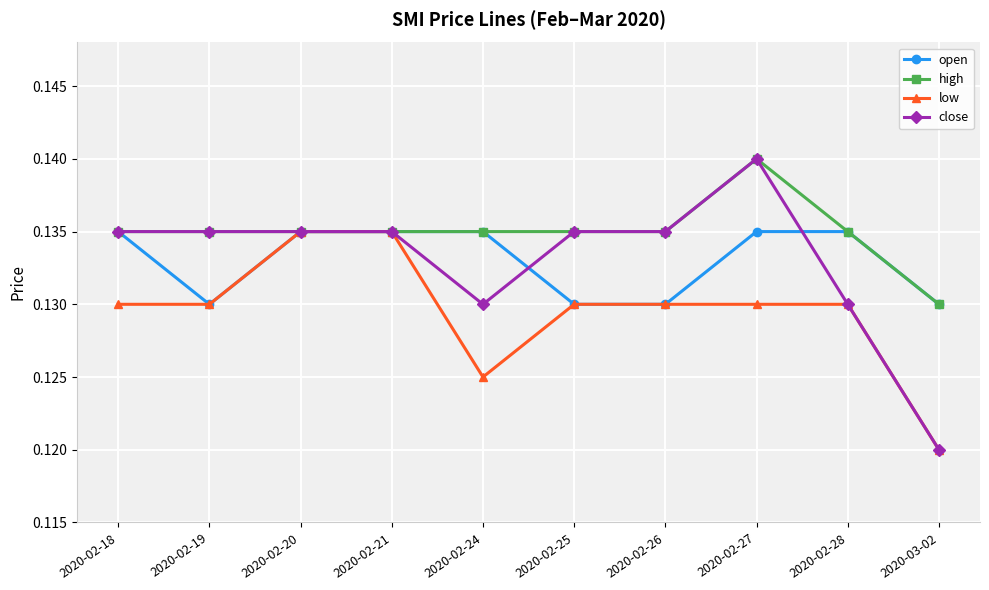

True or false: high has a value of 0.2 at 2020-02-21.

False